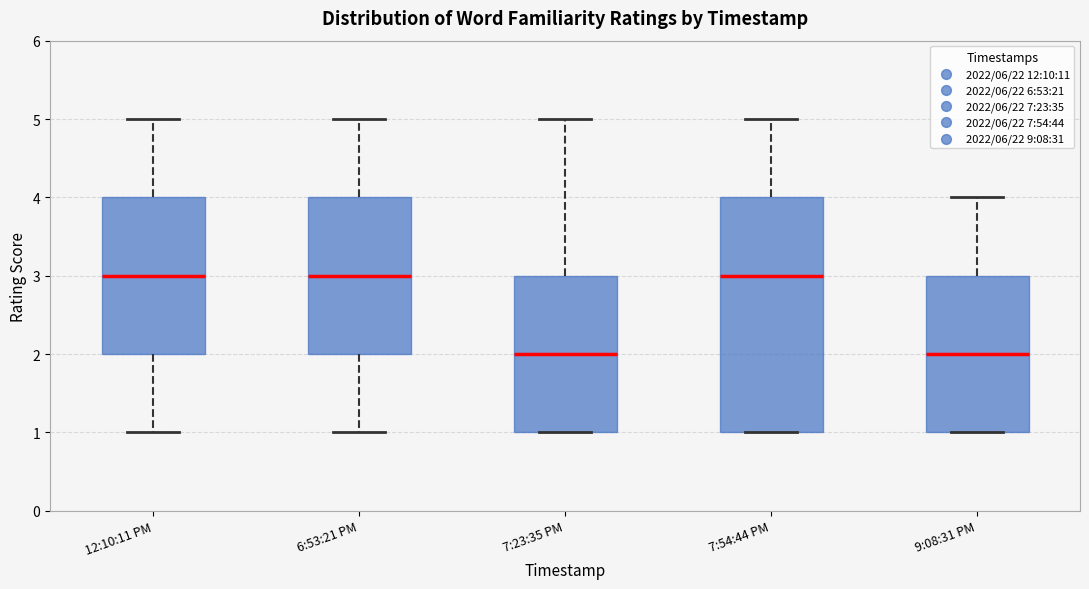

Comparing the boxes themselves (not the whiskers), which one is the tallest?

7:54:44 PM